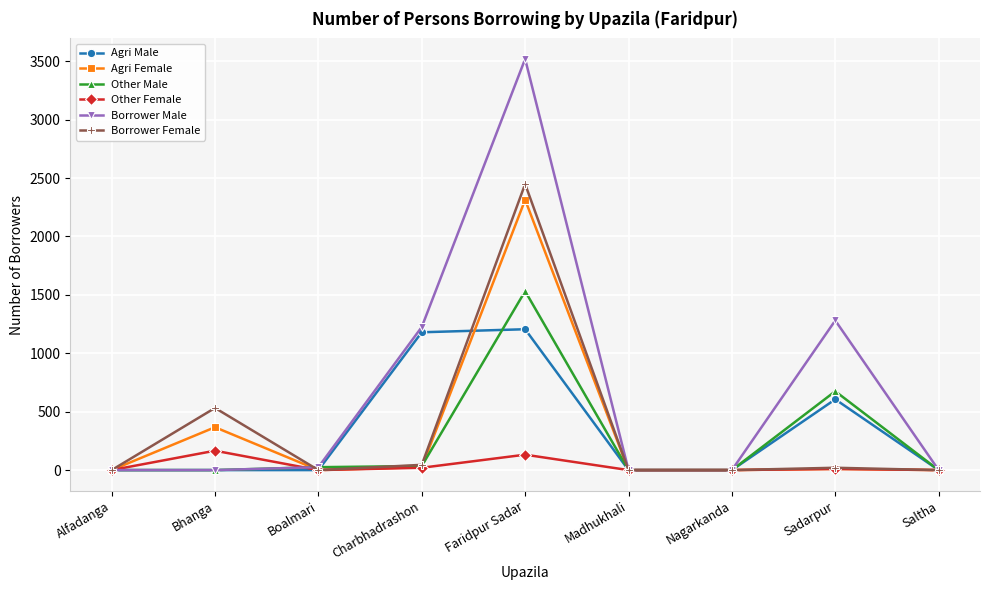

Which series has the largest total across all categories?

Borrower Male